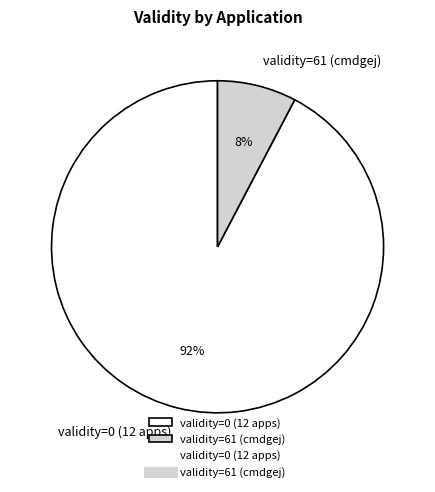

True or false: validity=0 (12 apps) accounts for 92% of the total.

True